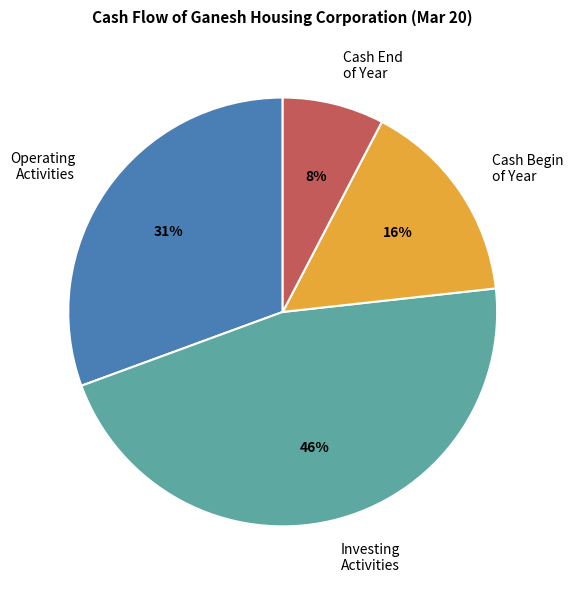

What percentage is the Investing Activities slice, to the nearest percent?

46%